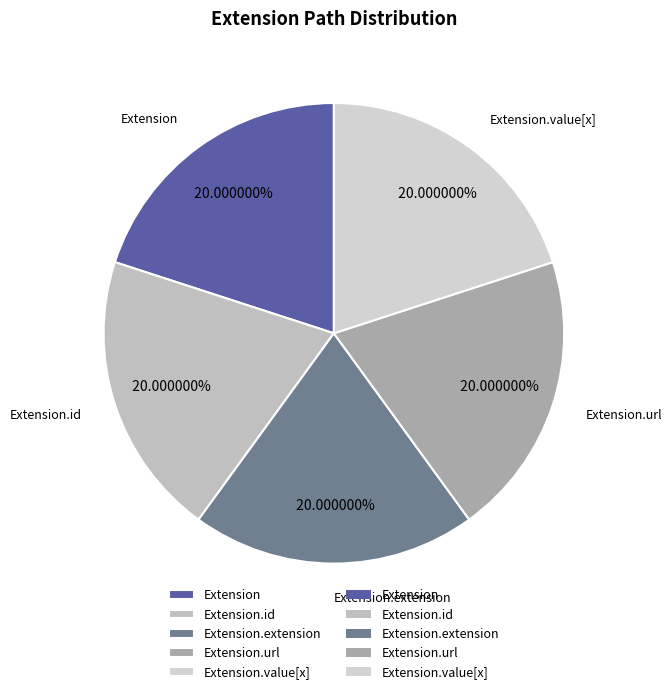

What is the ratio of the value at Extension.url to the value at Extension.value[x]?

1.0